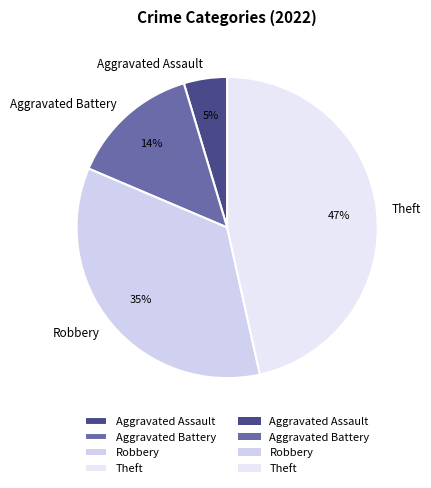

The Aggravated Assault slice represents 5% of the pie. True or false?

True